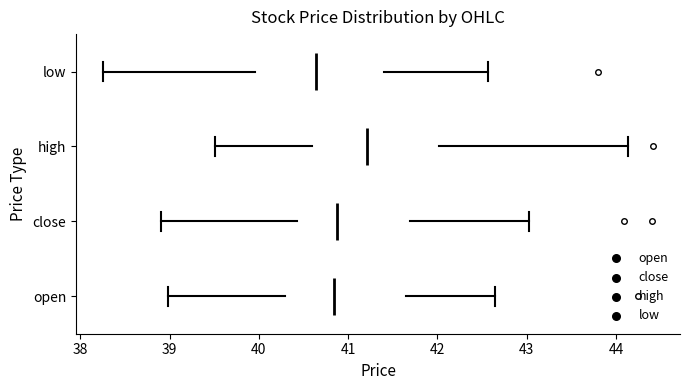

Reading bottom to top, transcribe this box plot: for each box, give where its median line is, the range the box spans, and where its two whiskers end, as read against the x-axis. The values are not printed on the chart, so give them approximately, as read against the axis.

open: median 40.8, box 40.3 to 41.6, whiskers 39.0 to 42.7
close: median 40.9, box 40.4 to 41.7, whiskers 38.9 to 43.0
high: median 41.2, box 40.6 to 42.0, whiskers 39.5 to 44.1
low: median 40.6, box 40.0 to 41.4, whiskers 38.3 to 42.6